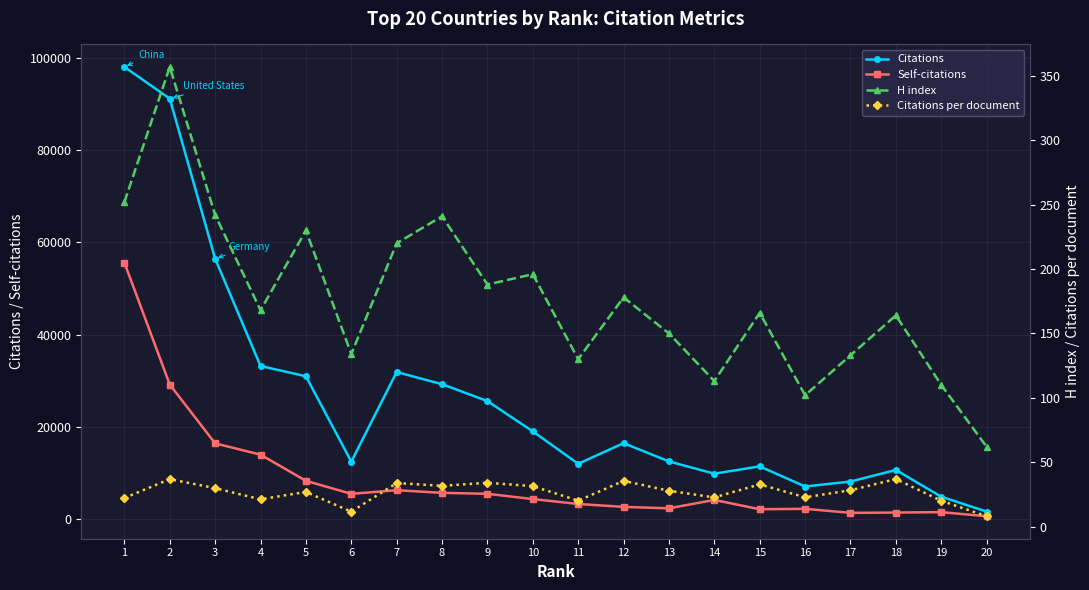

What value does the Self-citations series have at 1?

55582.0